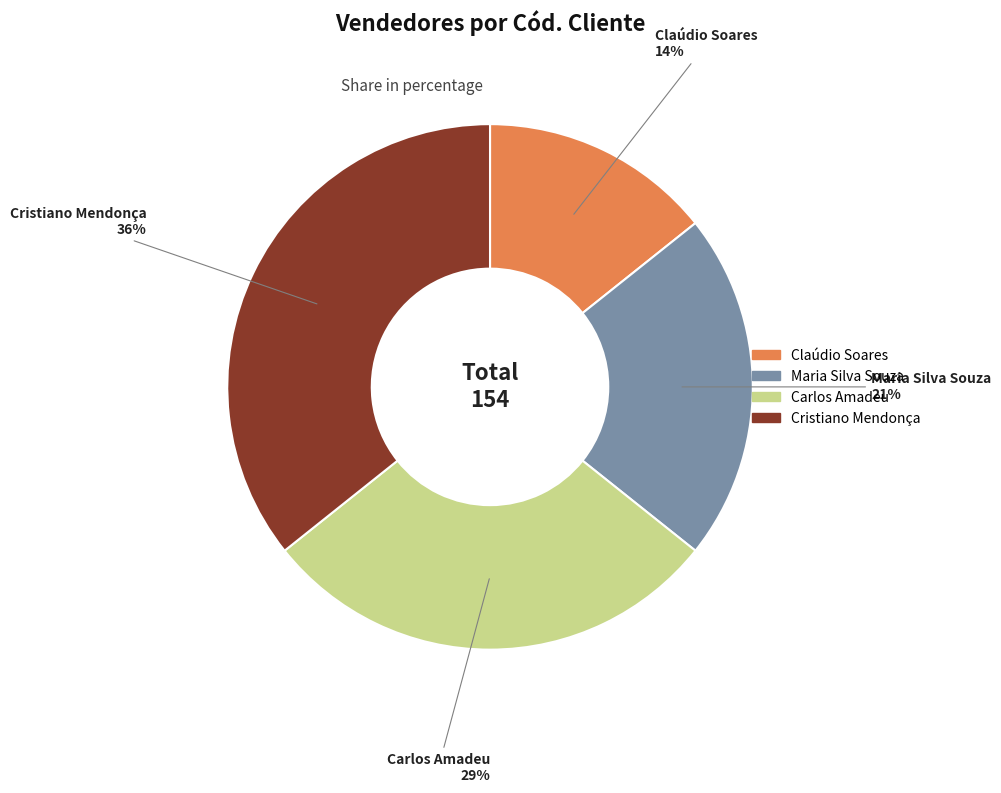

To the nearest percent, what portion does Claúdio Soares represent?

14%